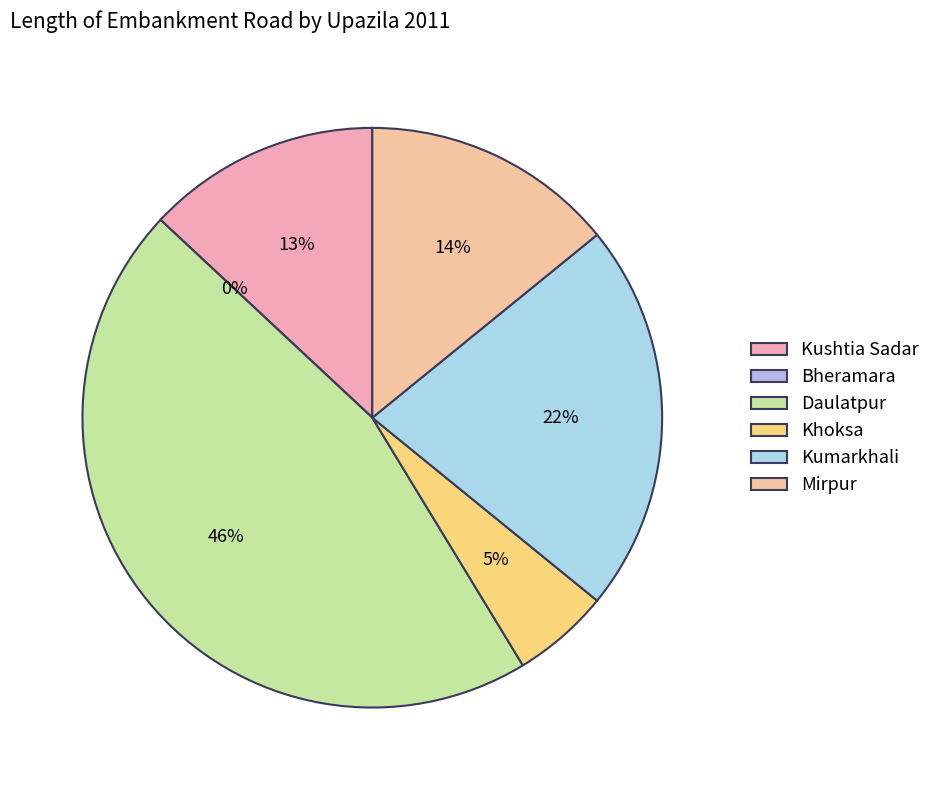

Approximately how many times larger is the value at Khoksa compared to Kushtia Sadar?

0.4